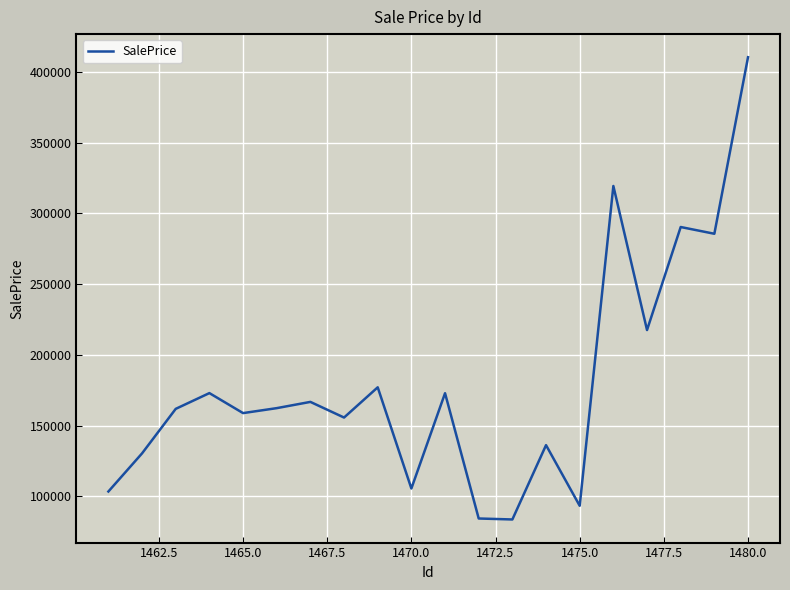

What is the greatest value displayed?

410436.4